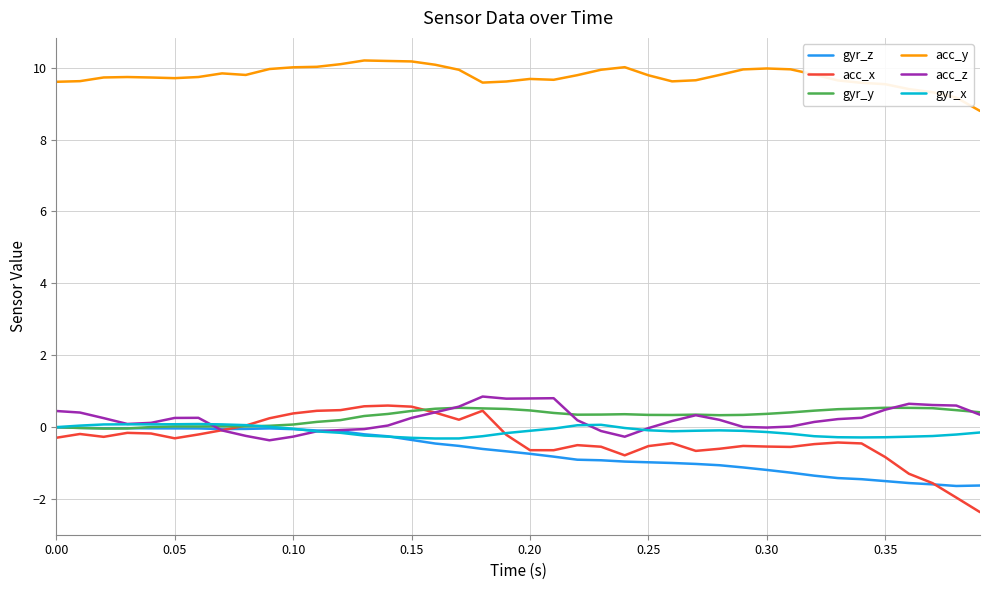

What is the sum of all gyr_z values?

-27.5